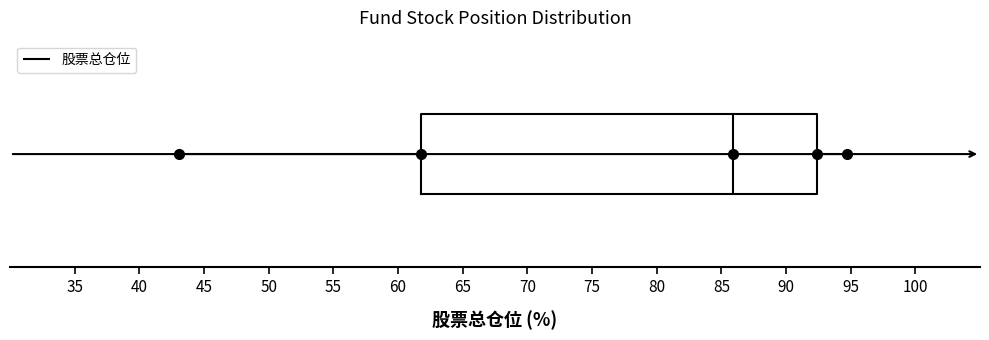

Where does the right whisker of the box end on the x-axis? The values are not printed on the chart, so give them approximately, as read against the axis.

95.0